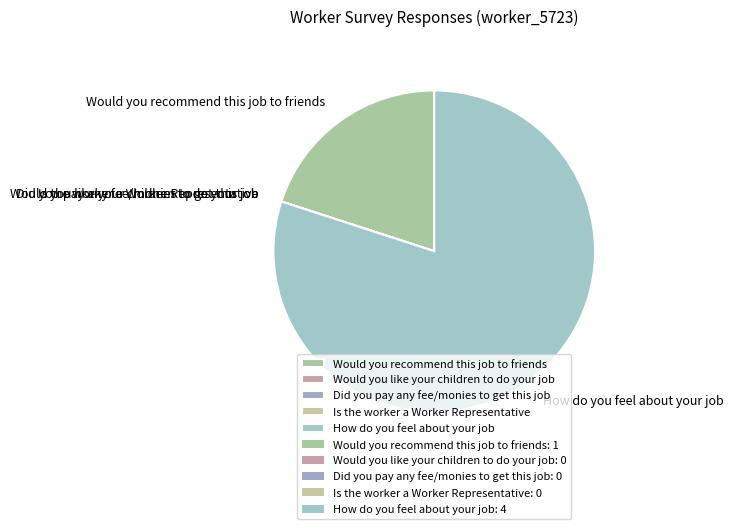

Is there a majority slice in this chart?

Yes